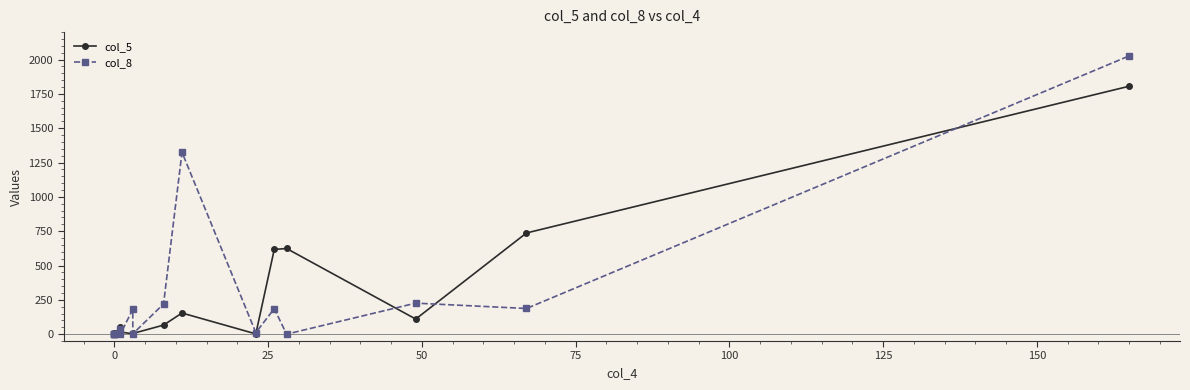

Rank the series by their maximum value, from highest to lowest.

col_8, col_5